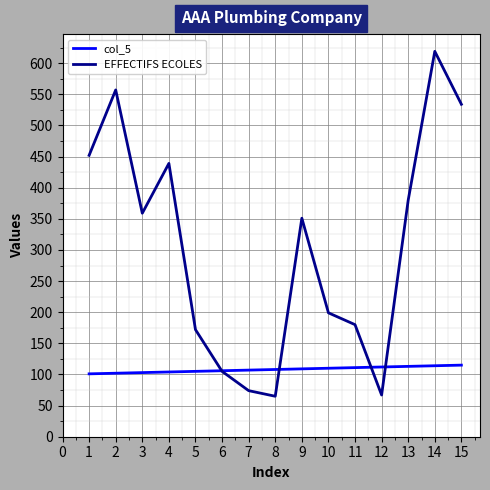

The col_5 series shows 56 at 1. True or false?

False